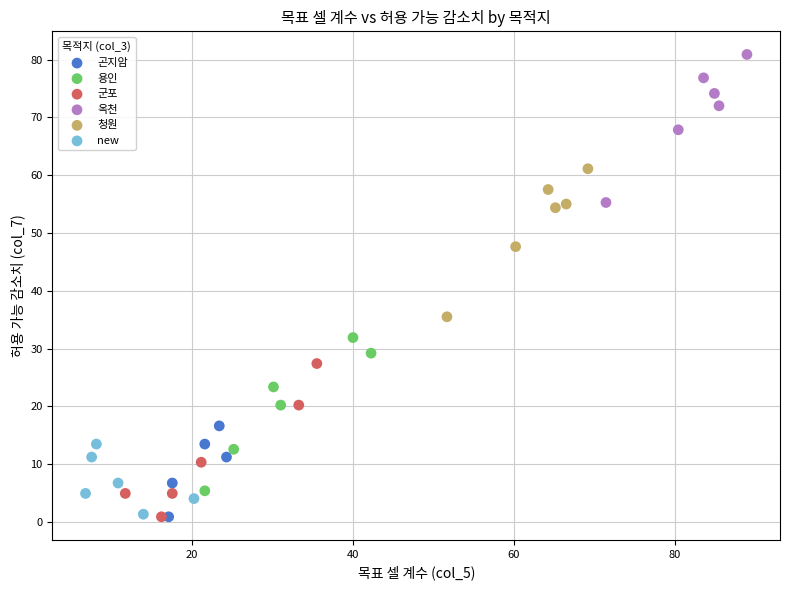

Which series reaches the maximum Y coordinate?

옥천